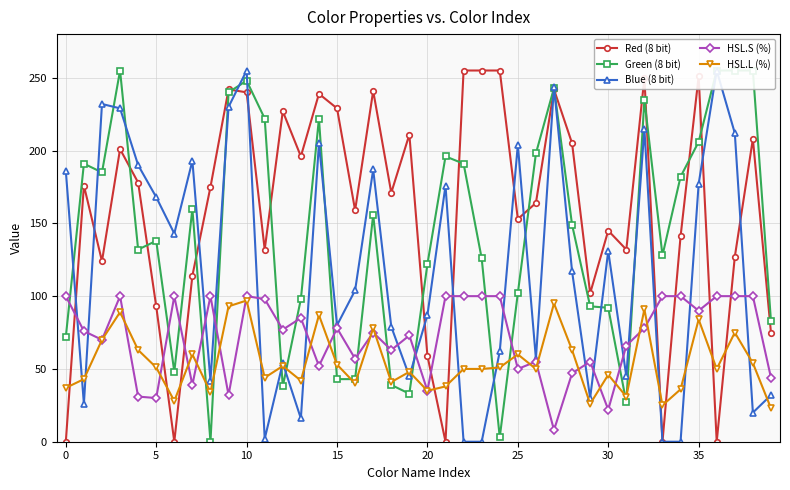

List the series in order of their overall mean, highest first.

Red (8 bit), Green (8 bit), Blue (8 bit), HSL.S (%), HSL.L (%)